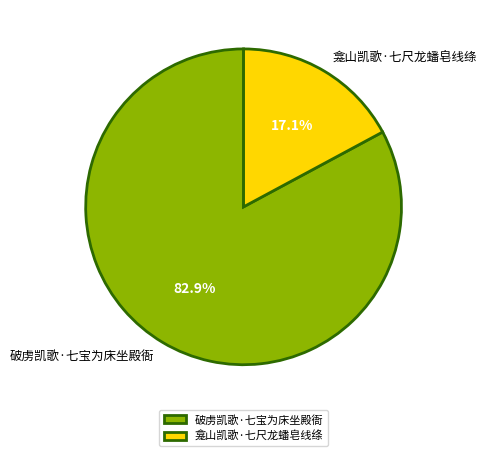

To the nearest percent, what percentage of the pie is 龛山凯歌·七尺龙蟠皂线绦?

17%